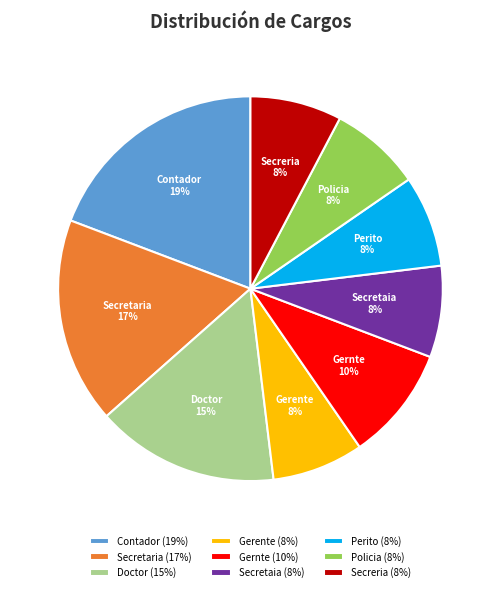

Is Secreria the majority of the pie?

No